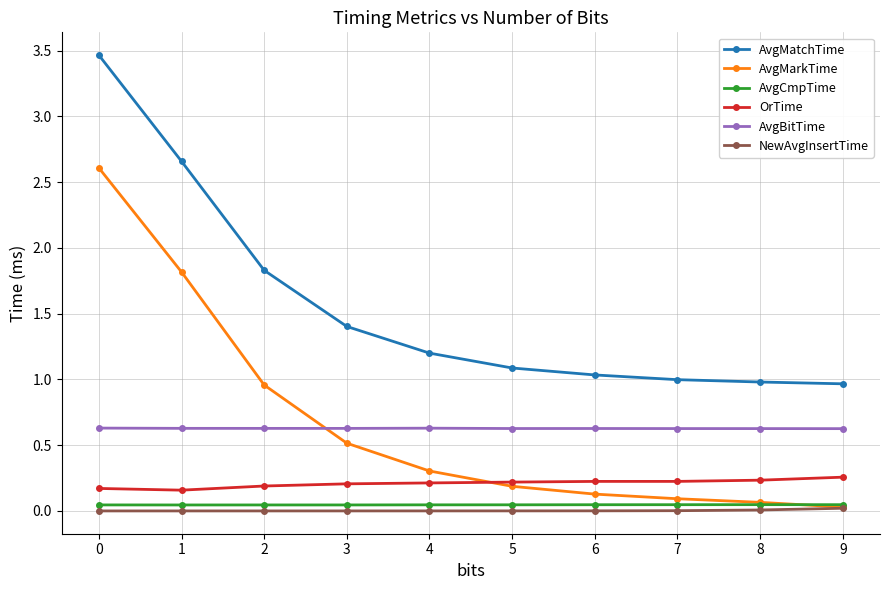

True or false: NewAvgInsertTime and AvgMatchTime intersect in this chart.

False